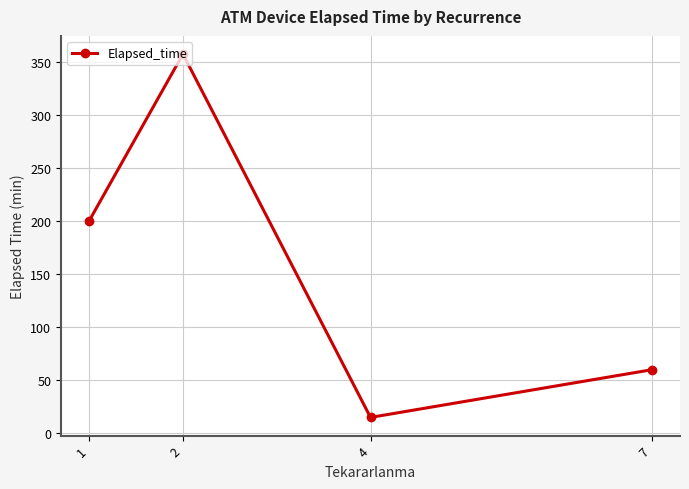

Rank the categories by value from lowest to highest.

4, 7, 1, 2